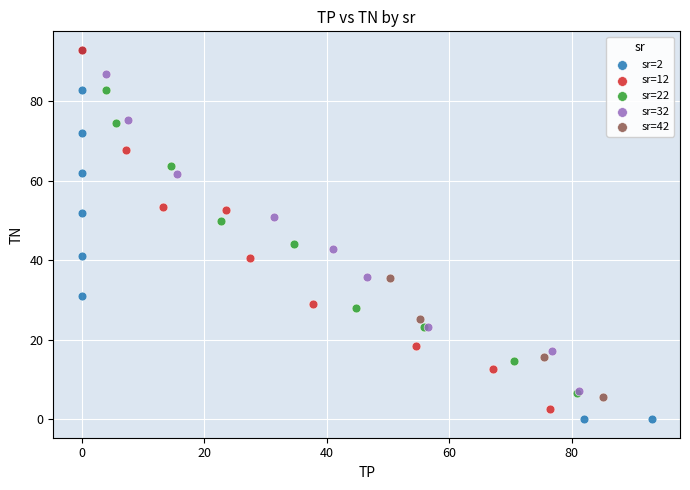

Which series has the widest spread of Y values?

sr=2